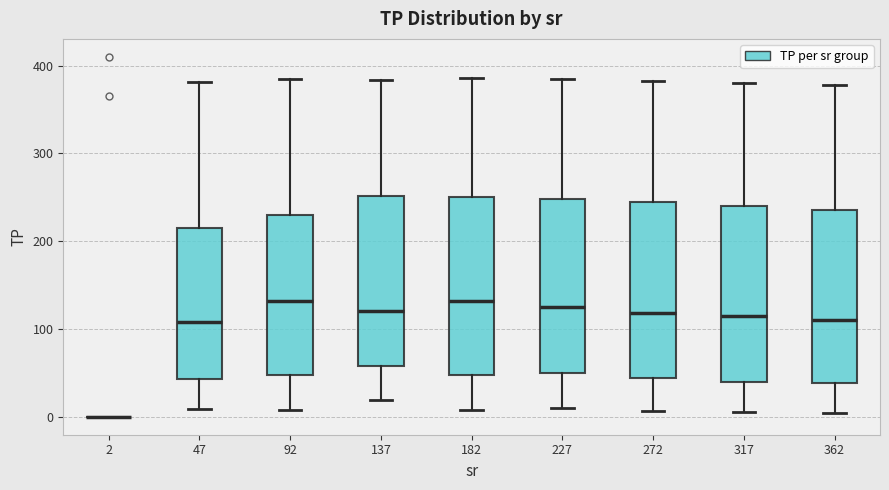

Reading left to right, read every box against the y-axis: the position of its median line, the range the box covers, and the ends of its whiskers. The values are not printed on the chart, so give them approximately, as read against the axis.

2: box collapsed to a line at 0, whiskers 0 to 0
47: median 110, box 40 to 210, whiskers 10 to 380
92: median 130, box 50 to 230, whiskers 10 to 390
137: median 120, box 60 to 250, whiskers 20 to 380
182: median 130, box 50 to 250, whiskers 10 to 390
227: median 130, box 50 to 250, whiskers 10 to 390
272: median 120, box 40 to 250, whiskers 10 to 380
317: median 120, box 40 to 240, whiskers 10 to 380
362: median 110, box 40 to 240, whiskers 0 to 380